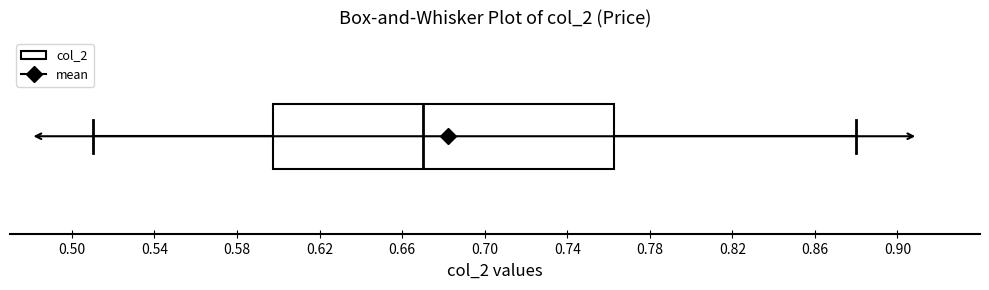

Transcribe this box plot: give where the median line is, the range the box spans, and where the two whiskers end, as read against the x-axis. The values are not printed on the chart, so give them approximately, as read against the axis.

median 0.670, box 0.600 to 0.765, whiskers 0.510 to 0.880